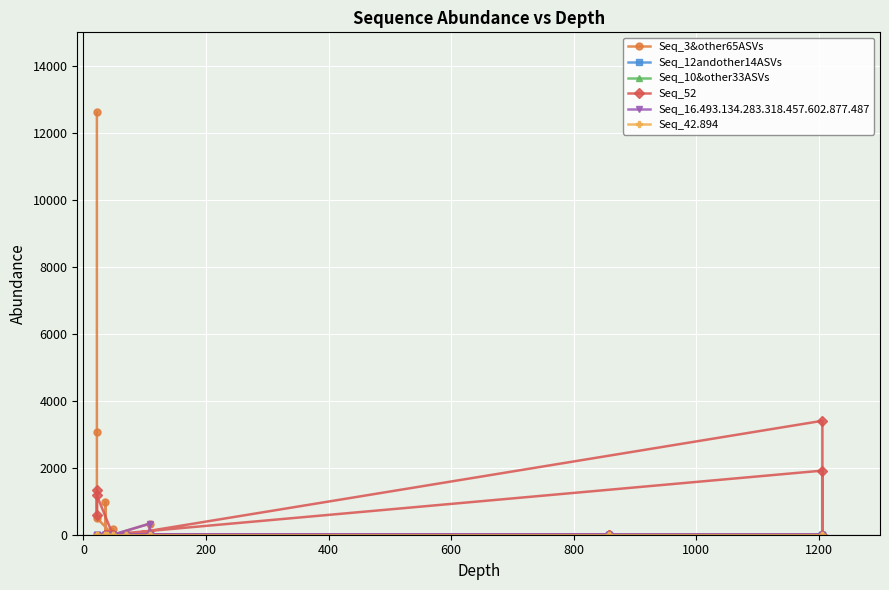

True or false: Seq_16.493.134.283.318.457.602.877.487 and Seq_42.894 cross at least once.

False